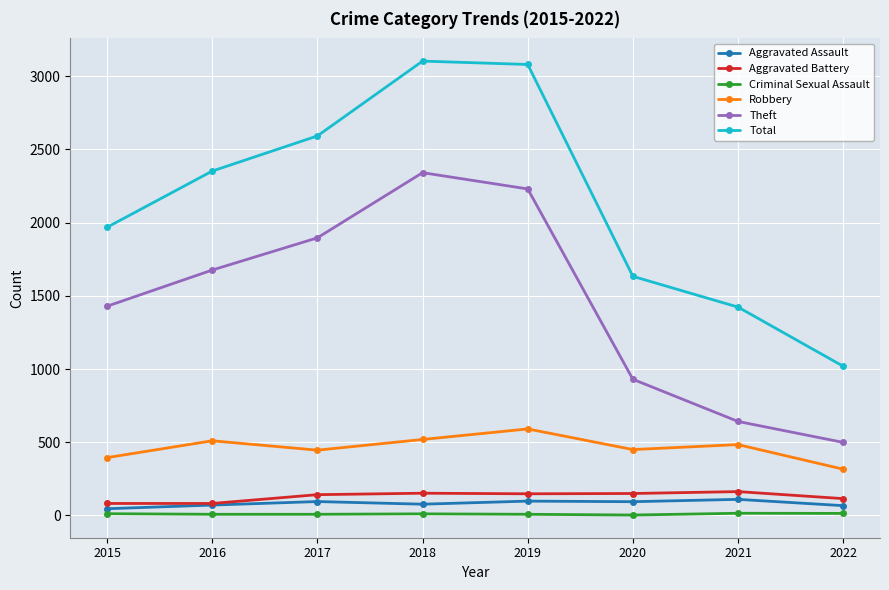

What is the spread (max minus min) of values at 2015?

1956